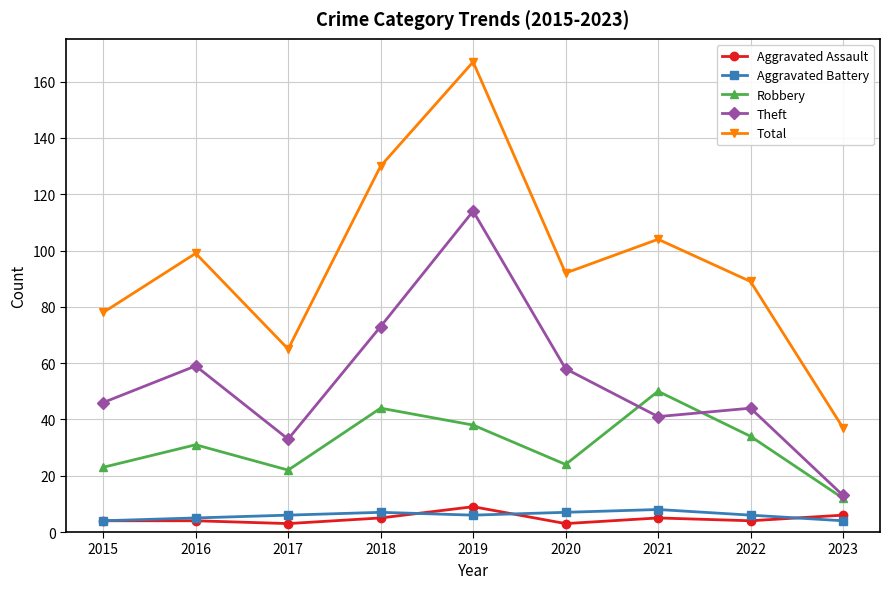

At which category is the sum across all series the highest?

2019